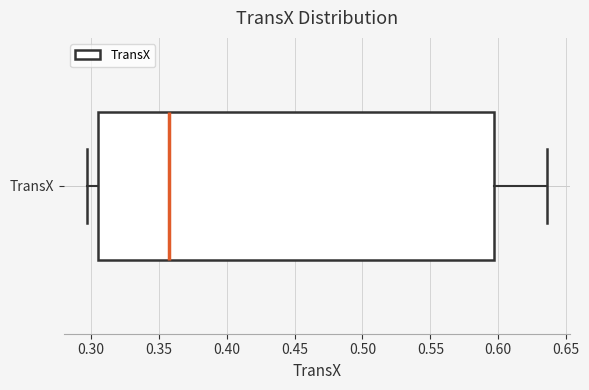

Read this box plot against the x-axis: the position of the median line, the range covered by the box, and the ends of both whiskers. The values are not printed on the chart, so give them approximately, as read against the axis.

median 0.355, box 0.305 to 0.595, whiskers 0.295 to 0.635